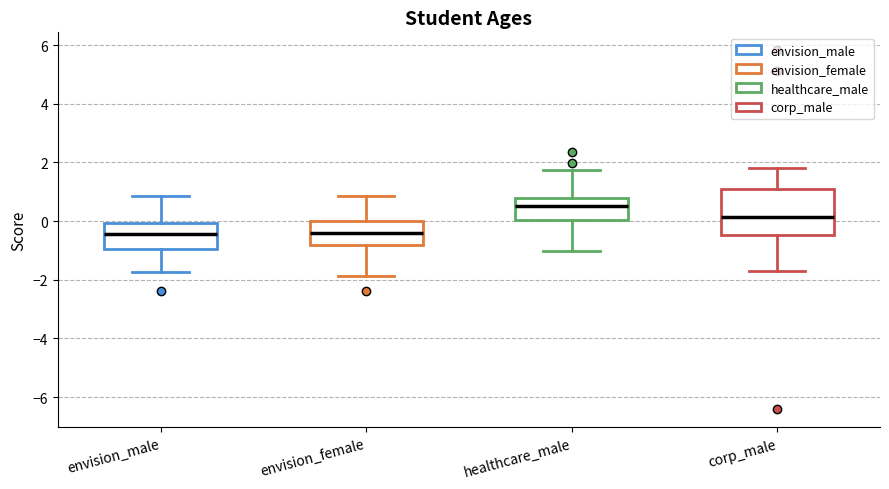

Reading left to right, transcribe this box plot: for each box, give where its median line is, the range the box spans, and where its two whiskers end, as read against the y-axis. The values are not printed on the chart, so give them approximately, as read against the axis.

envision_male: median -0.4, box -1.0 to 0.0, whiskers -1.8 to 0.8
envision_female: median -0.4, box -0.8 to 0.0, whiskers -1.8 to 0.8
healthcare_male: median 0.6, box 0.0 to 0.8, whiskers -1.0 to 1.8
corp_male: median 0.2, box -0.4 to 1.2, whiskers -1.6 to 1.8